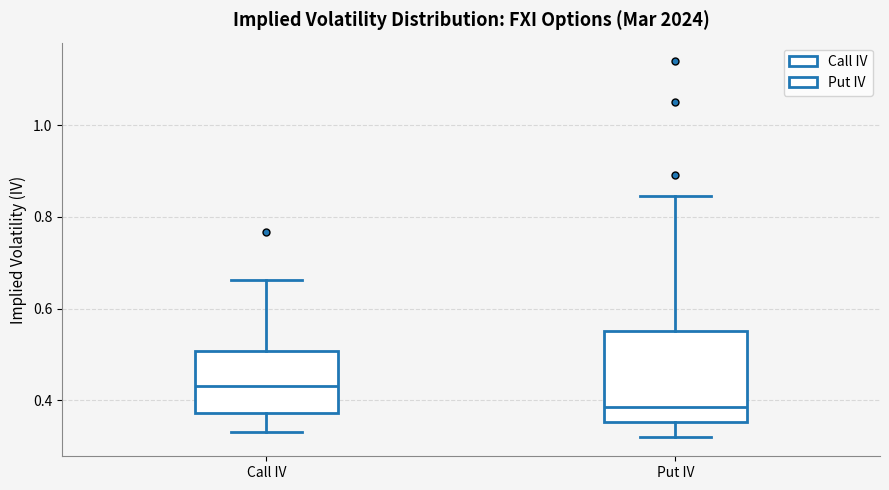

Which box's median line is the highest?

Call IV